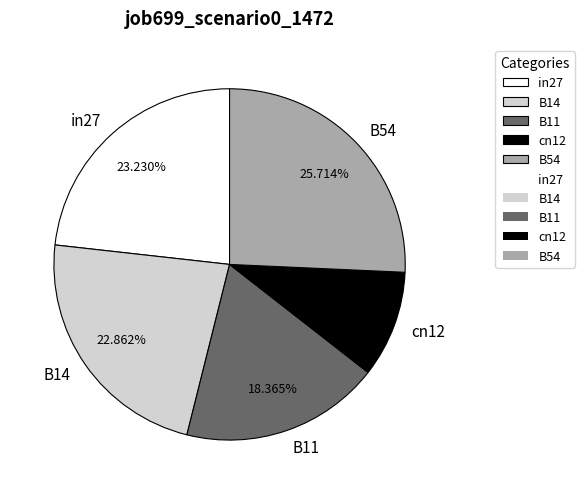

Is it true that cn12 is 18% of the pie?

False